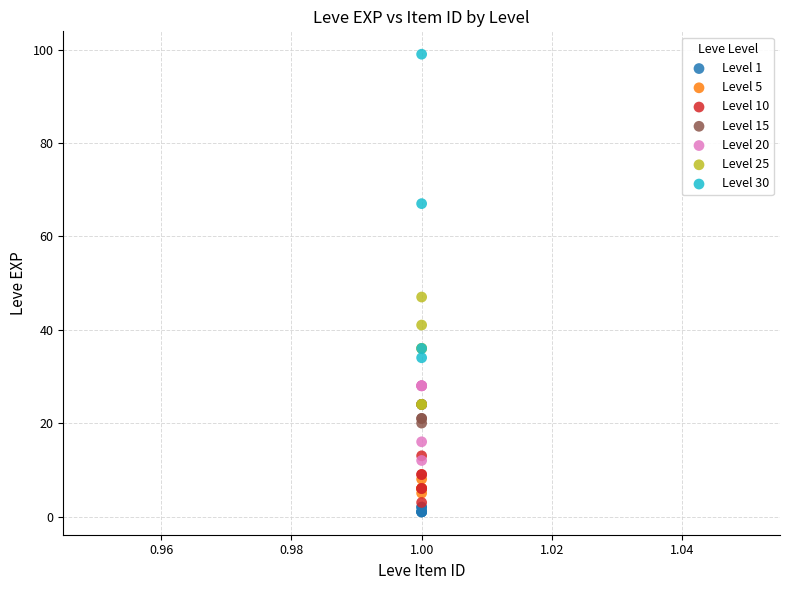

Which series has the largest Y range (max minus min)?

Level 30